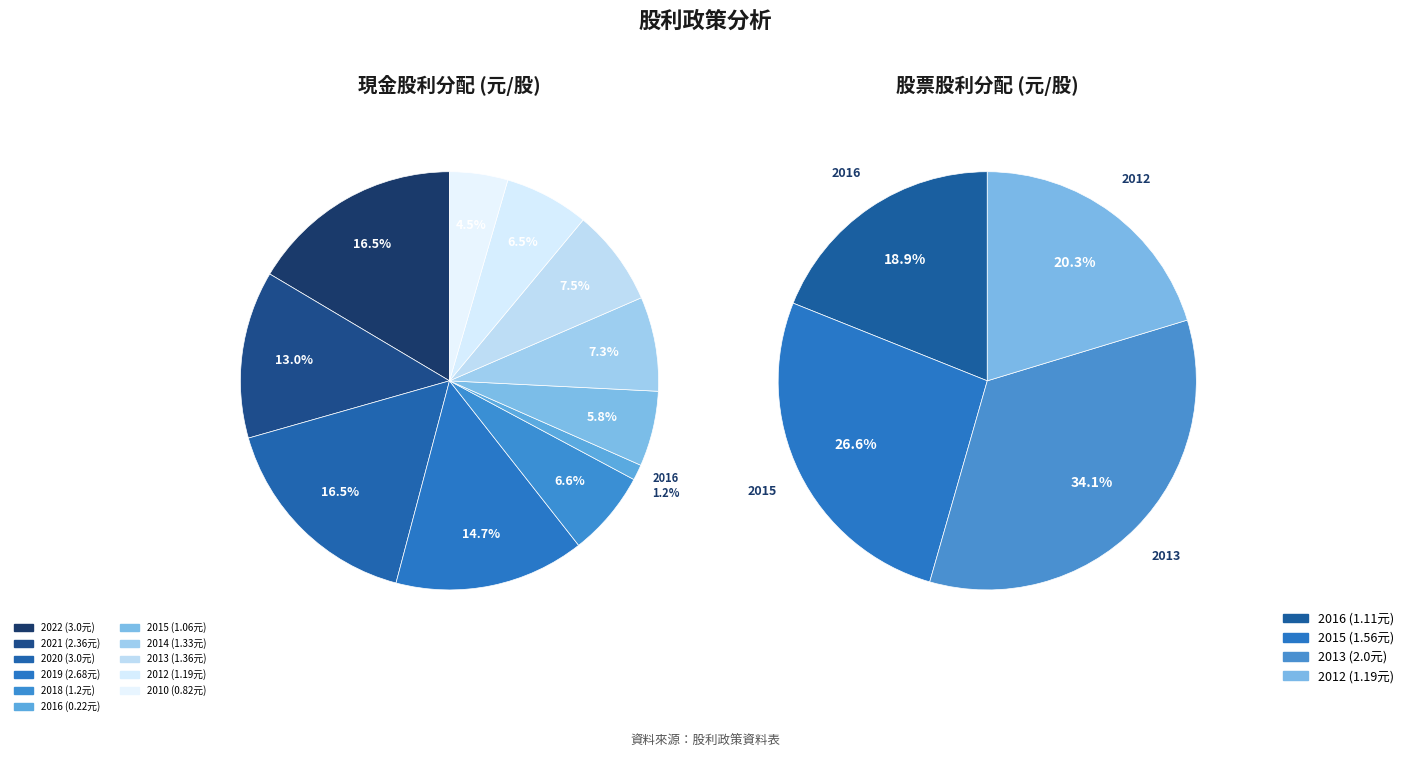

Count the number of slices in the pie.

11